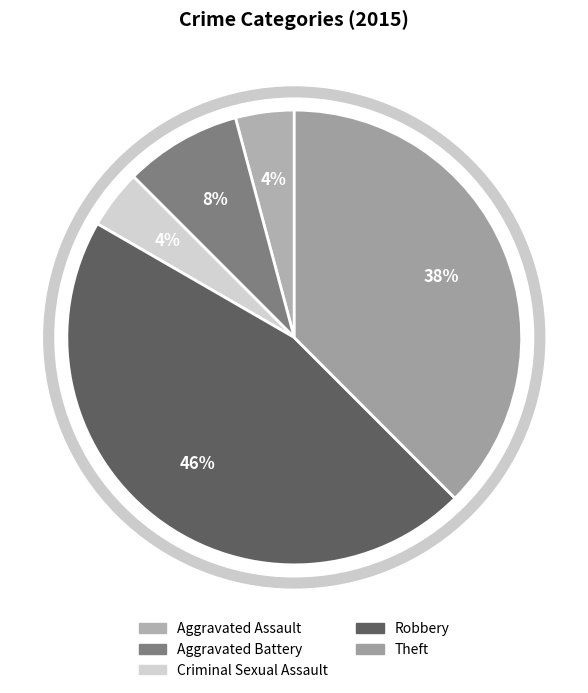

Does any single category account for the majority?

No